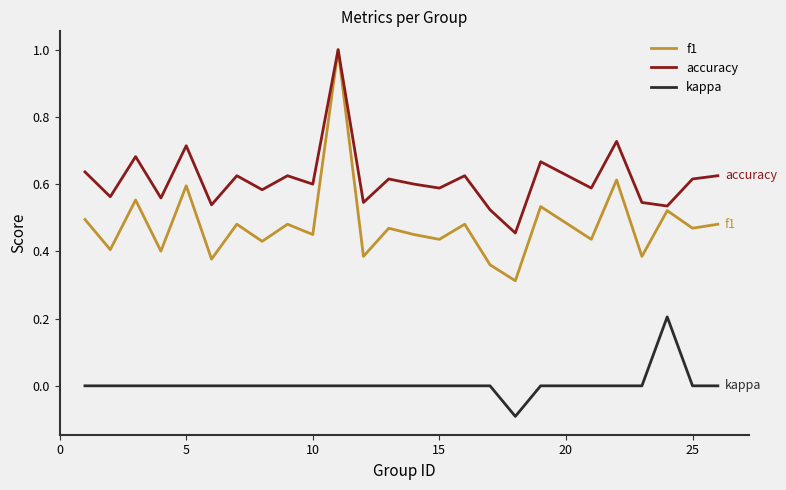

Which series has the largest total across all categories?

accuracy